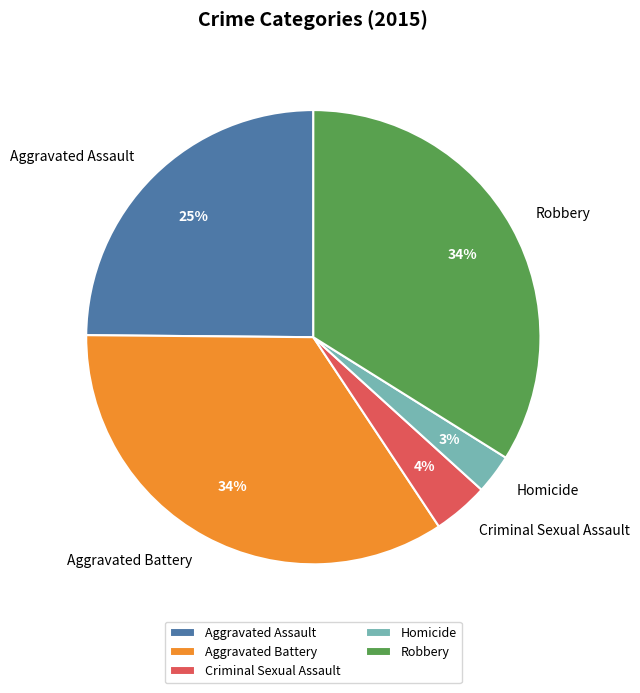

How many segments does this pie chart have?

5